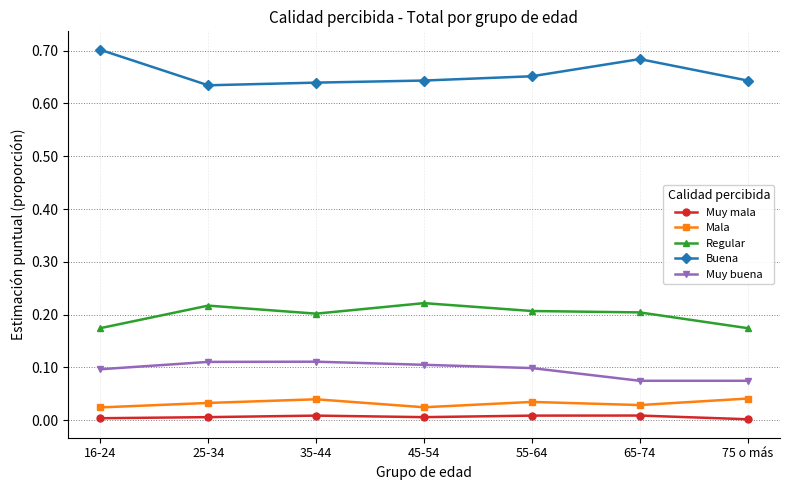

True or false: Muy mala and Buena intersect in this chart.

False